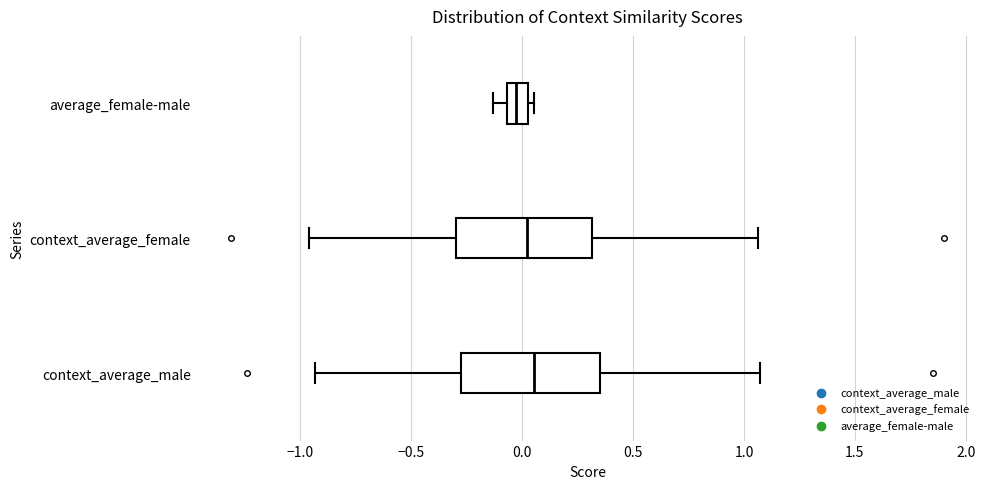

Reading bottom to top, read every box against the x-axis: the position of its median line, the range the box covers, and the ends of its whiskers. The values are not printed on the chart, so give them approximately, as read against the axis.

context_average_male: median 0.05, box -0.25 to 0.35, whiskers -0.95 to 1.05
context_average_female: median 0.00, box -0.30 to 0.30, whiskers -0.95 to 1.05
average_female-male: median -0.05 (inside the box), box -0.05 to 0.05, whiskers -0.15 to 0.05 (just right of the box's right edge)